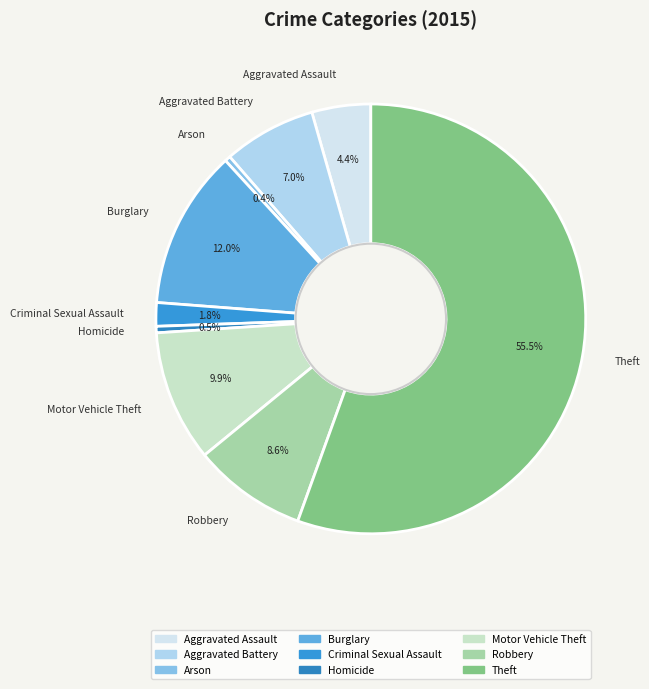

To the nearest percent, what percentage of the pie is Aggravated Battery?

7%